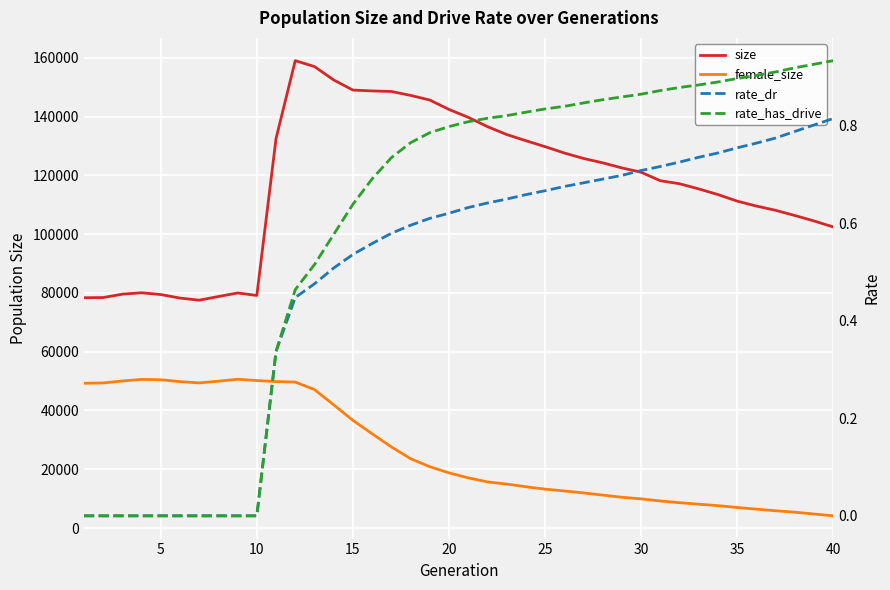

How many categories are shown in the chart?

40